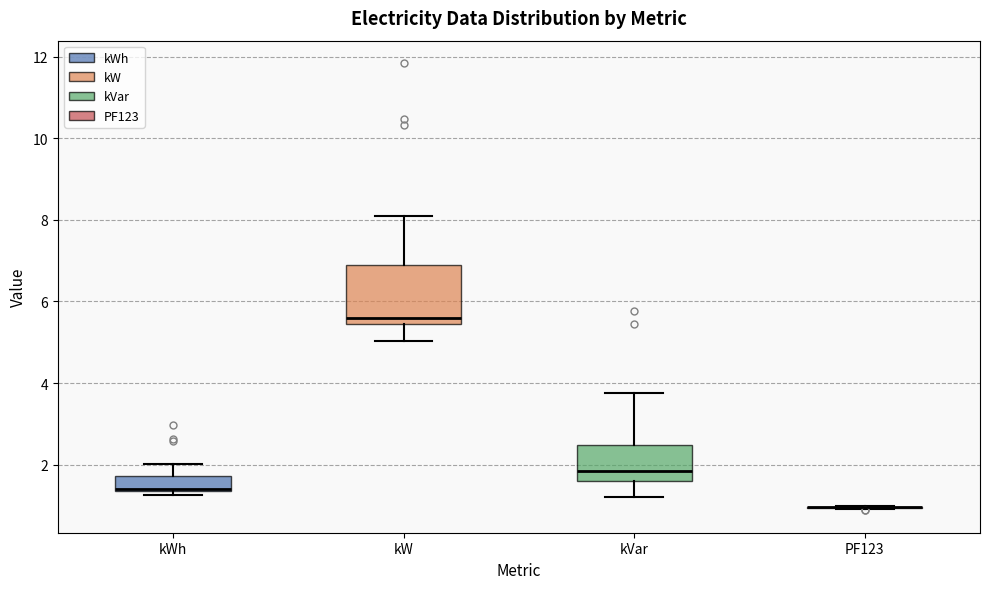

Where does the upper whisker of the box for kWh end on the y-axis? The values are not printed on the chart, so give them approximately, as read against the axis.

2.0